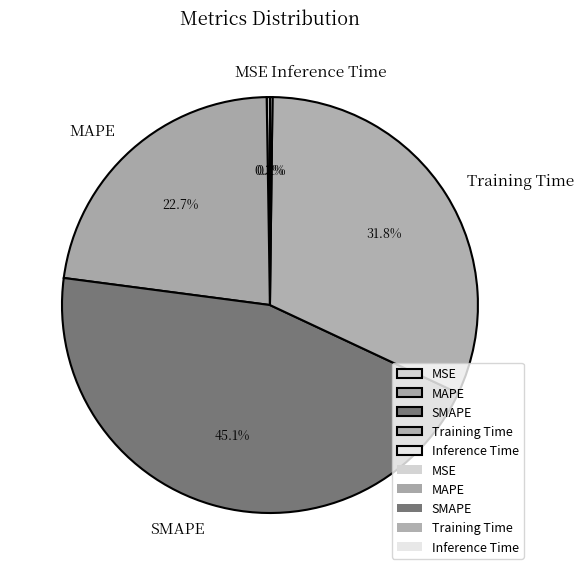

To the nearest percent, what is the difference between the MAPE and Training Time slice percentages?

9%